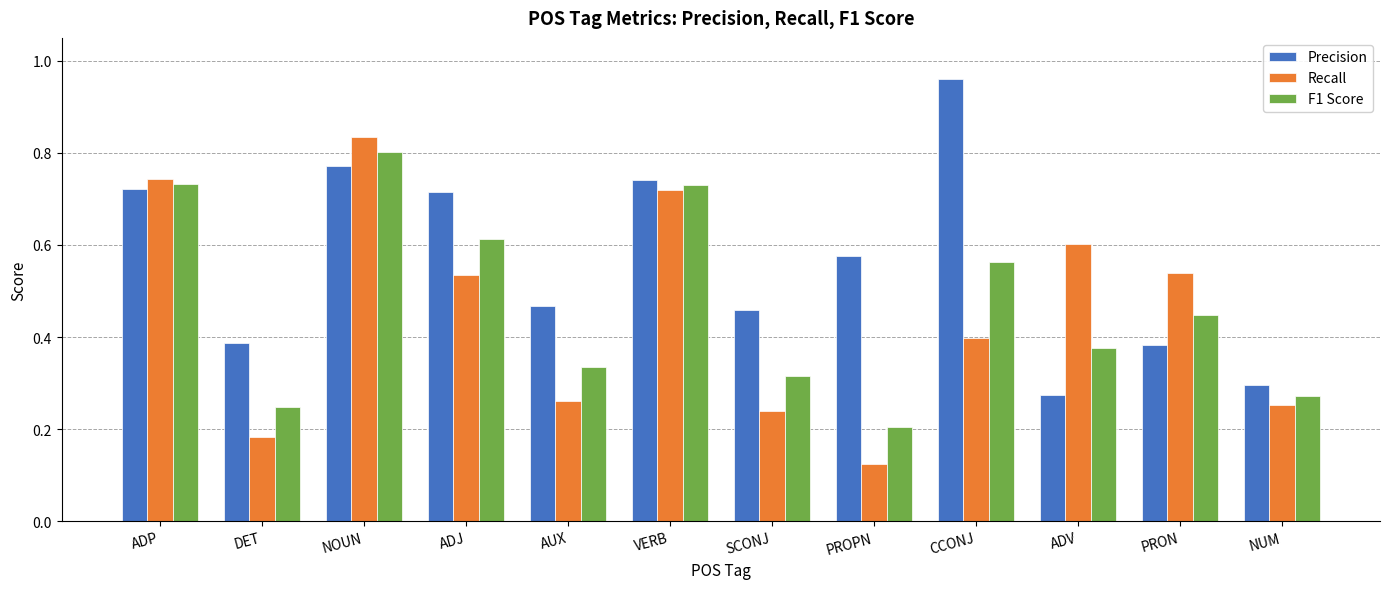

At which label is F1 Score closest to 0?

PROPN